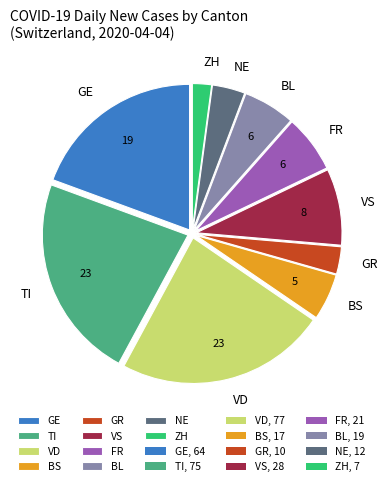

Do VD and ZH together represent more than half of the pie?

No